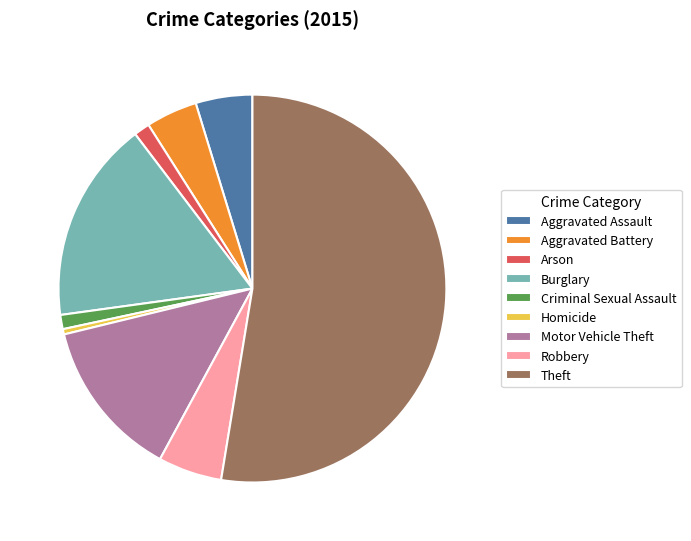

How many slices are in this pie chart?

9